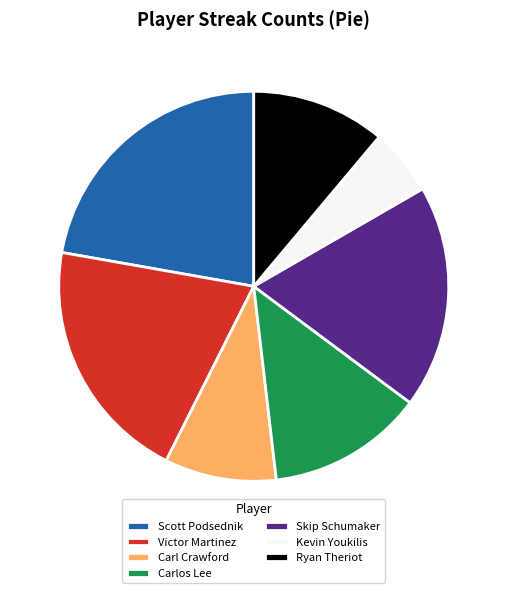

Which slice is the smallest?

Kevin Youkilis